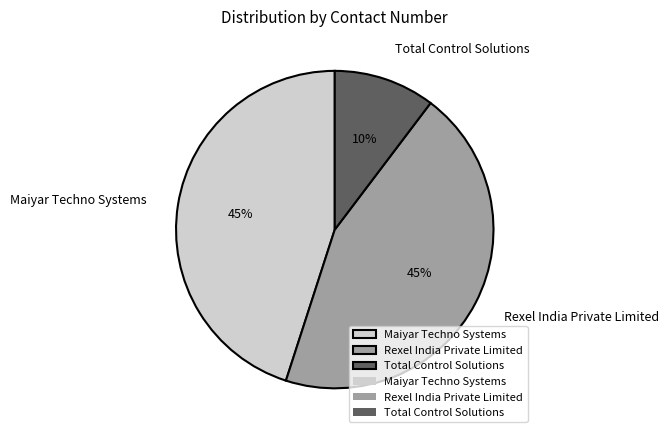

Approximately how many times larger is the value at Rexel India Private Limited compared to Maiyar Techno Systems?

1.0